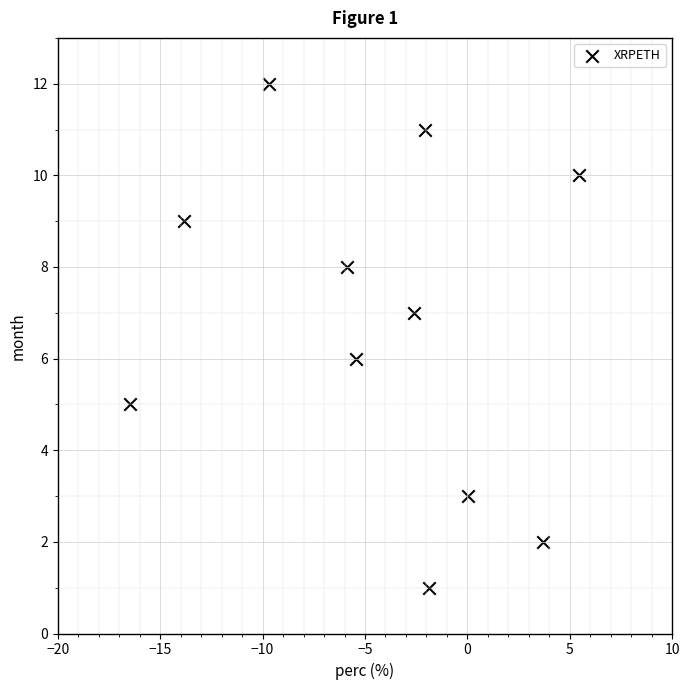

What is the average Y value?

7